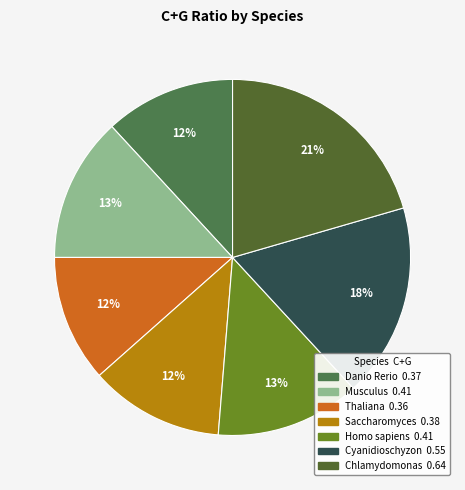

To the nearest percent, what percentage of the pie is Chlamydomonas?

21%